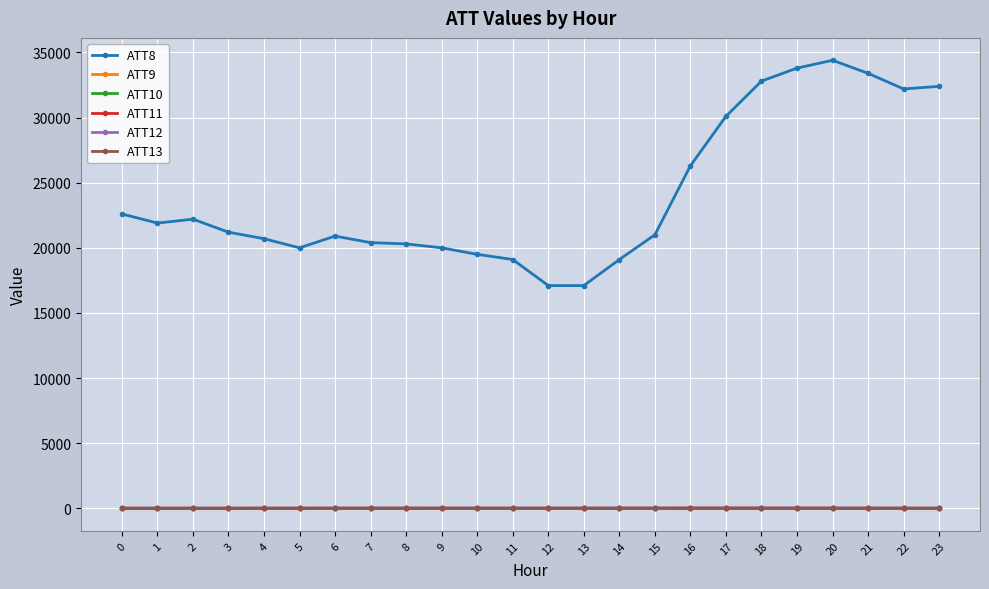

Is this an area chart (filled region under the line)?

No